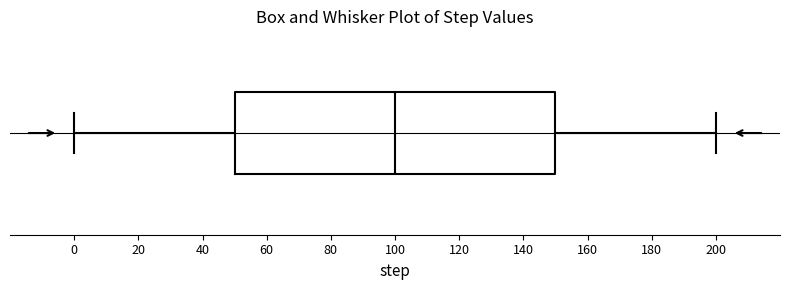

Where is the left edge of the box on the x-axis? The values are not printed on the chart, so give them approximately, as read against the axis.

50